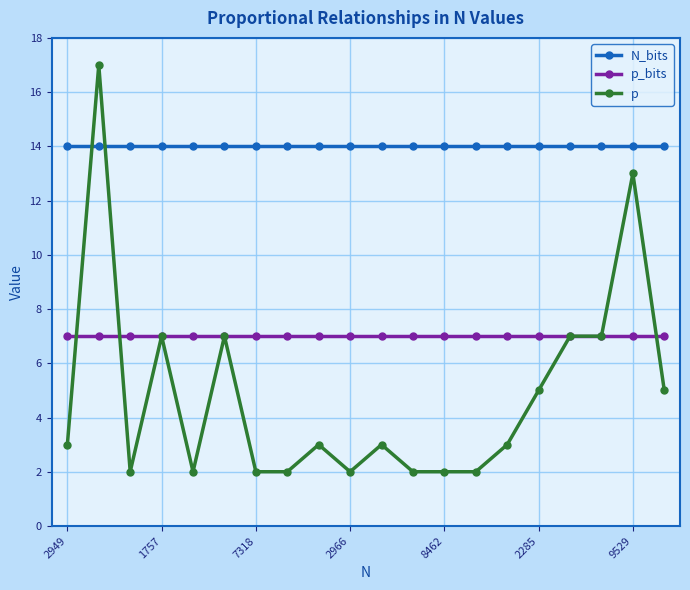

What is the highest value of the N_bits series?

14